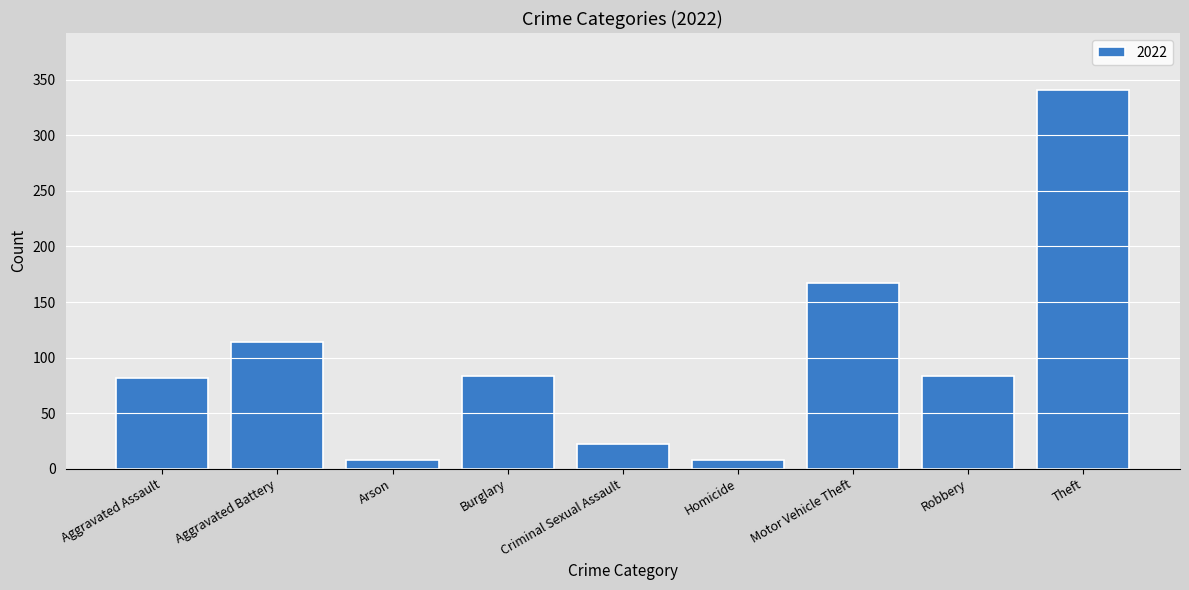

Which label corresponds to the largest value in the chart?

Theft